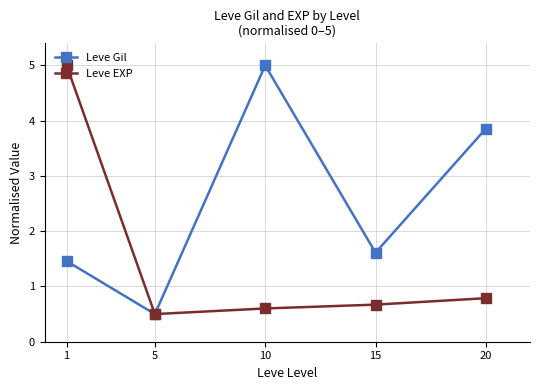

What is the greatest value displayed?

5.0